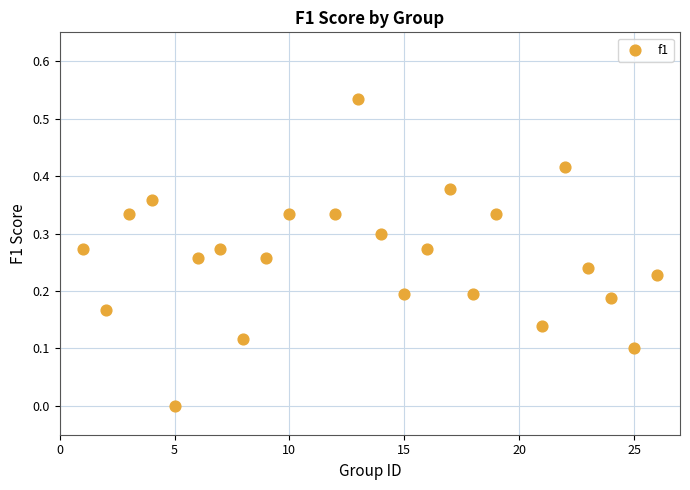

What is the range of X values (max minus min)?

25.0